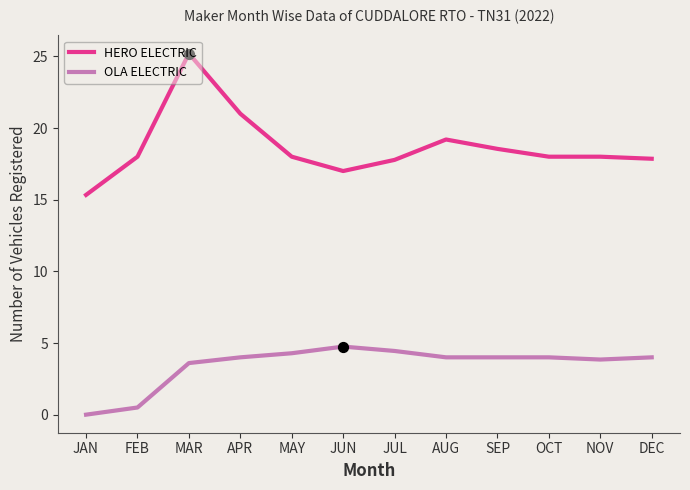

Is the value of HERO ELECTRIC at SEP greater than the value of OLA ELECTRIC at NOV?

Yes